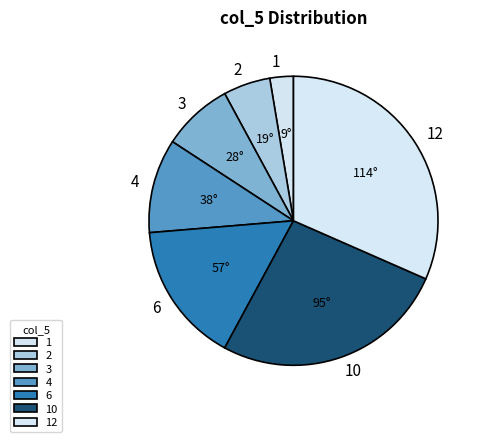

Approximately how many times larger is the value at 12 compared to 2?

6.0